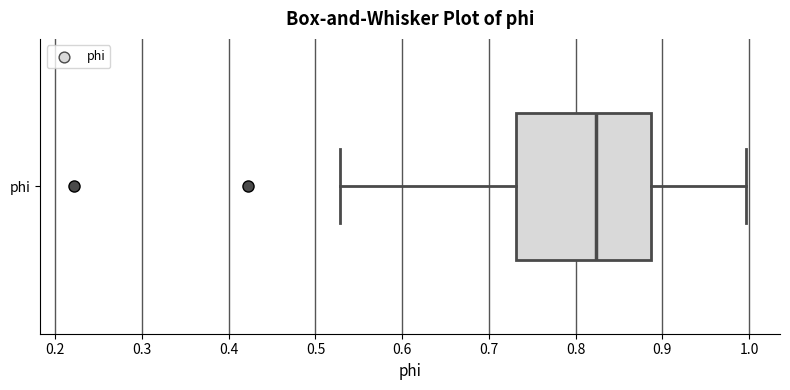

Transcribe this box plot: give where the median line is, the range the box spans, and where the two whiskers end, as read against the x-axis. The values are not printed on the chart, so give them approximately, as read against the axis.

median 0.82, box 0.73 to 0.89, whiskers 0.53 to 1.00